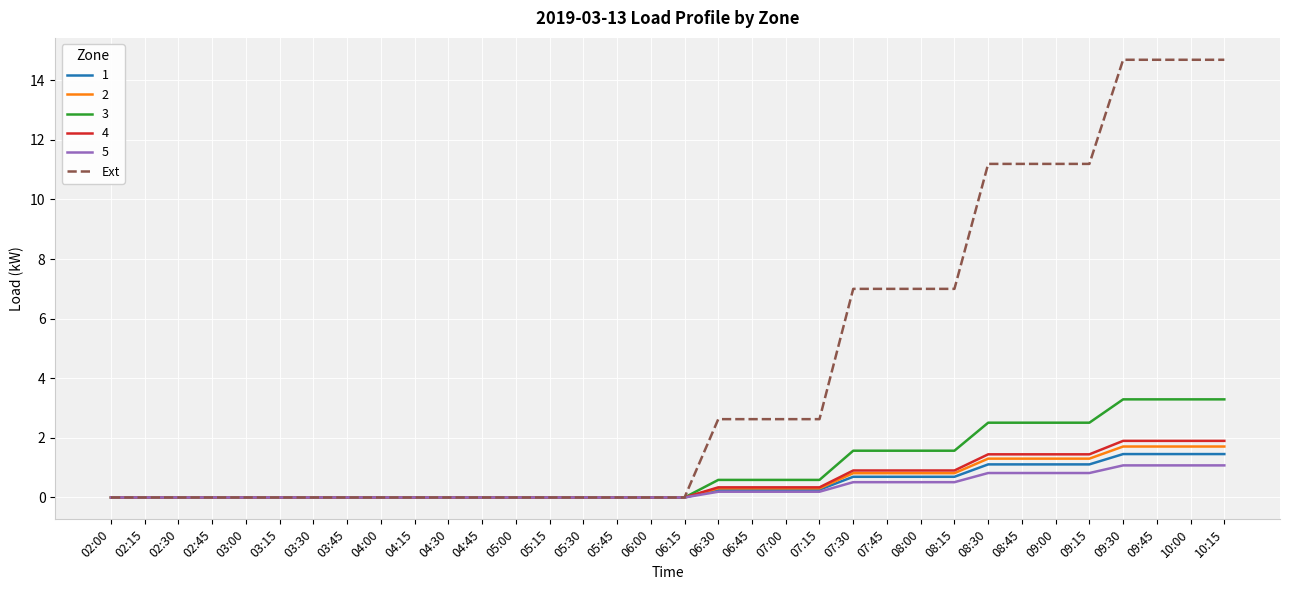

What position from the left is 09:30?

31